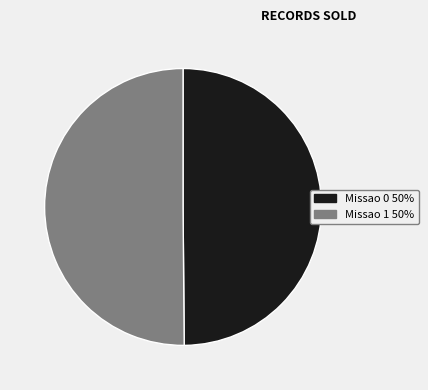

Is it true that Missao 1 is 50% of the pie?

True